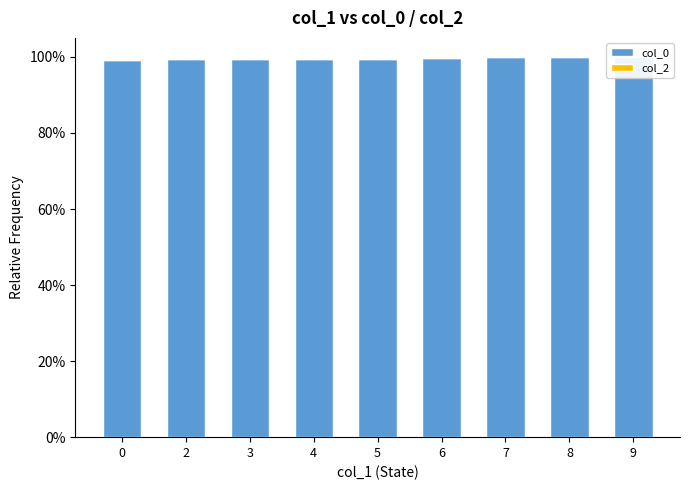

Reading left to right, extract all data points from this chart.

col_0: 99.2	99.5	99.5	99.5	99.5	99.8	99.9	100.0	100.0
col_2: 0.0	0.0	0.0	0.0	0.0	0.0	0.0	0.0	0.0